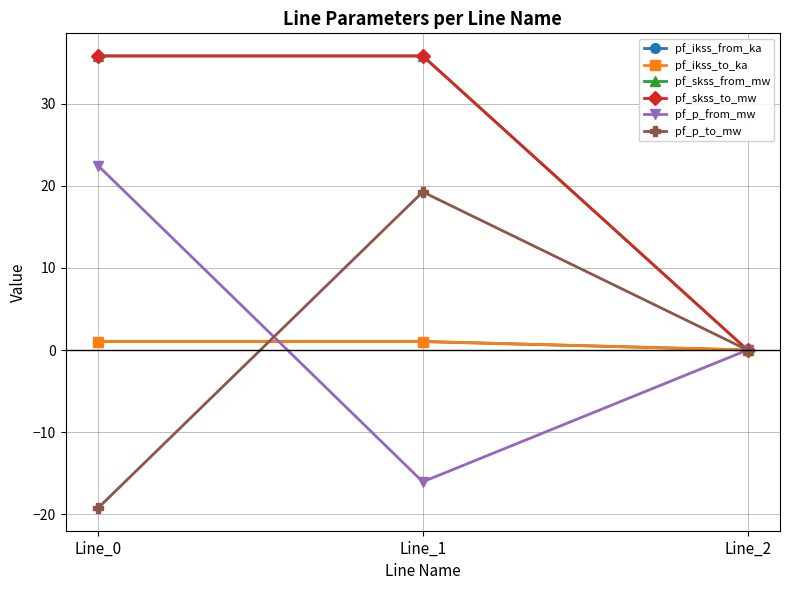

Reading left to right, what are all the values shown in this chart?

pf_ikss_from_ka: Line_0=1.0	Line_1=1.0	Line_2=0.0
pf_ikss_to_ka: Line_0=1.0	Line_1=1.0	Line_2=0.0
pf_skss_from_mw: Line_0=35.9	Line_1=35.9	Line_2=0.0
pf_skss_to_mw: Line_0=35.9	Line_1=35.9	Line_2=0.0
pf_p_from_mw: Line_0=22.5	Line_1=-16.1	Line_2=0.0
pf_p_to_mw: Line_0=-19.3	Line_1=19.3	Line_2=0.0